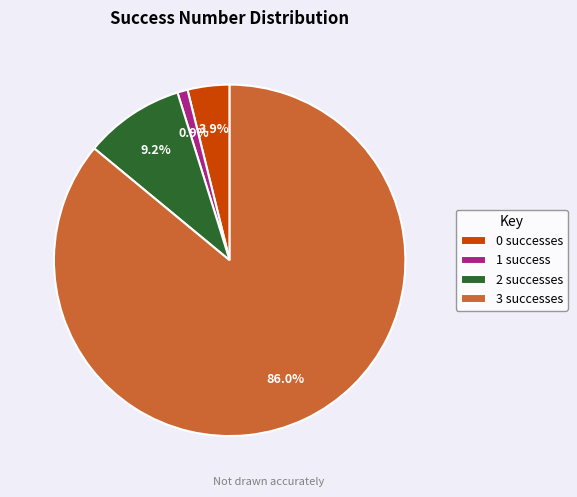

Is the sum of 3 successes and 2 successes greater than half?

Yes